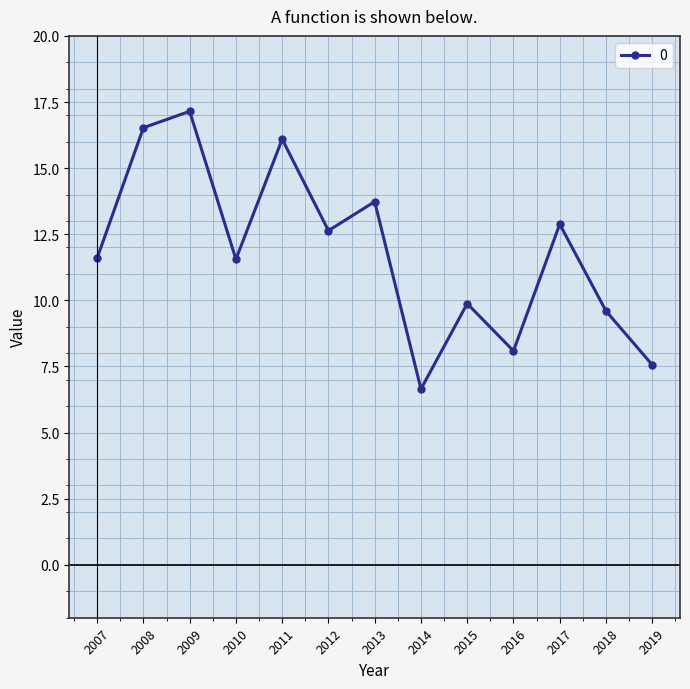

At which label does the data first exceed 11?

2007